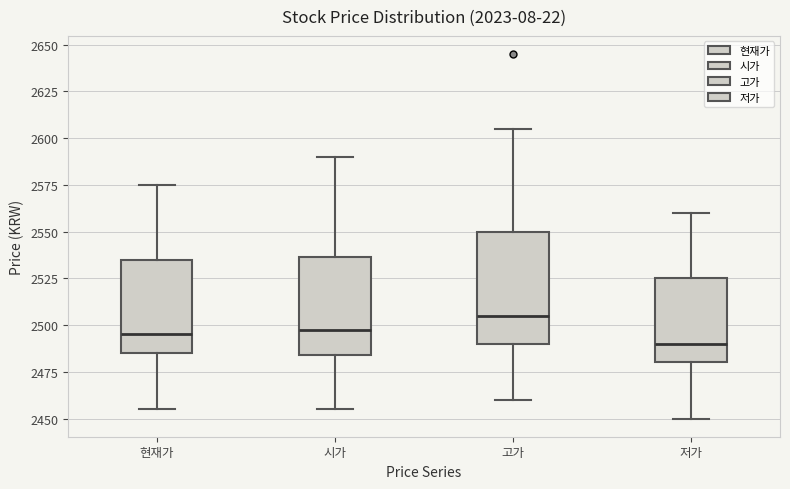

Which box has the highest median line?

고가